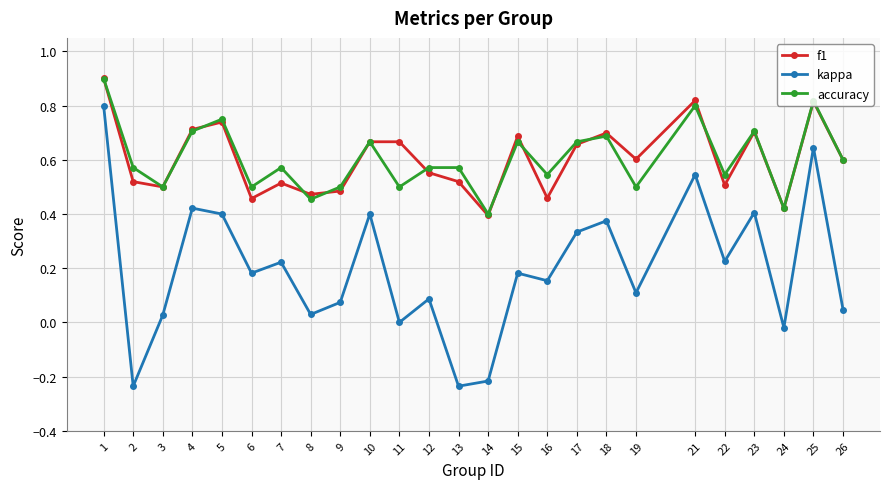

True or false: accuracy and kappa intersect in this chart.

False